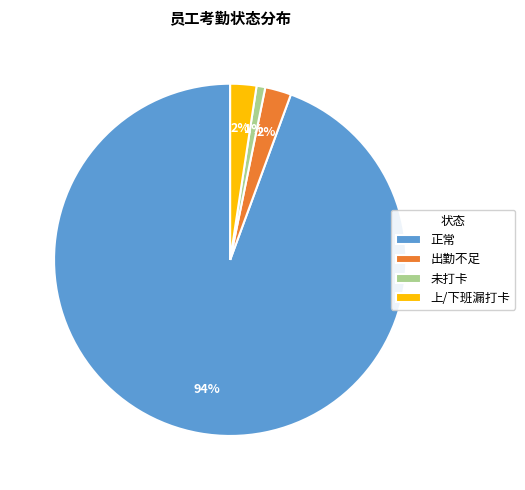

The 出勤不足 slice represents 2% of the pie. True or false?

True